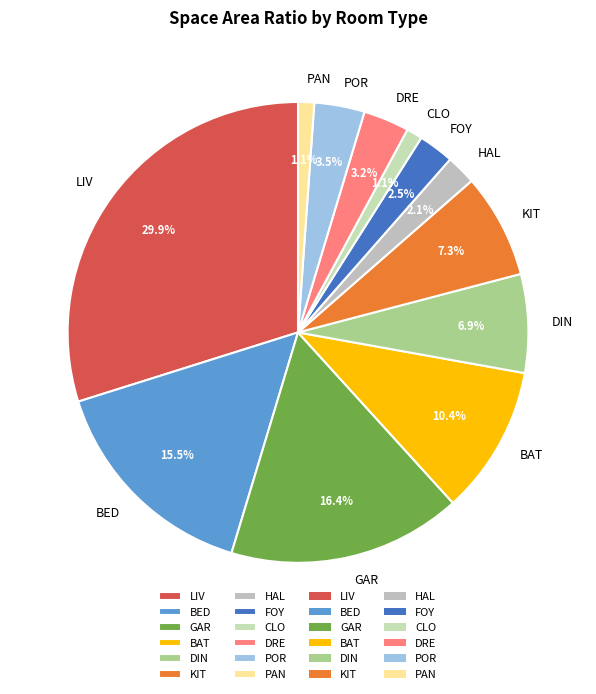

Is there a majority slice in this chart?

No